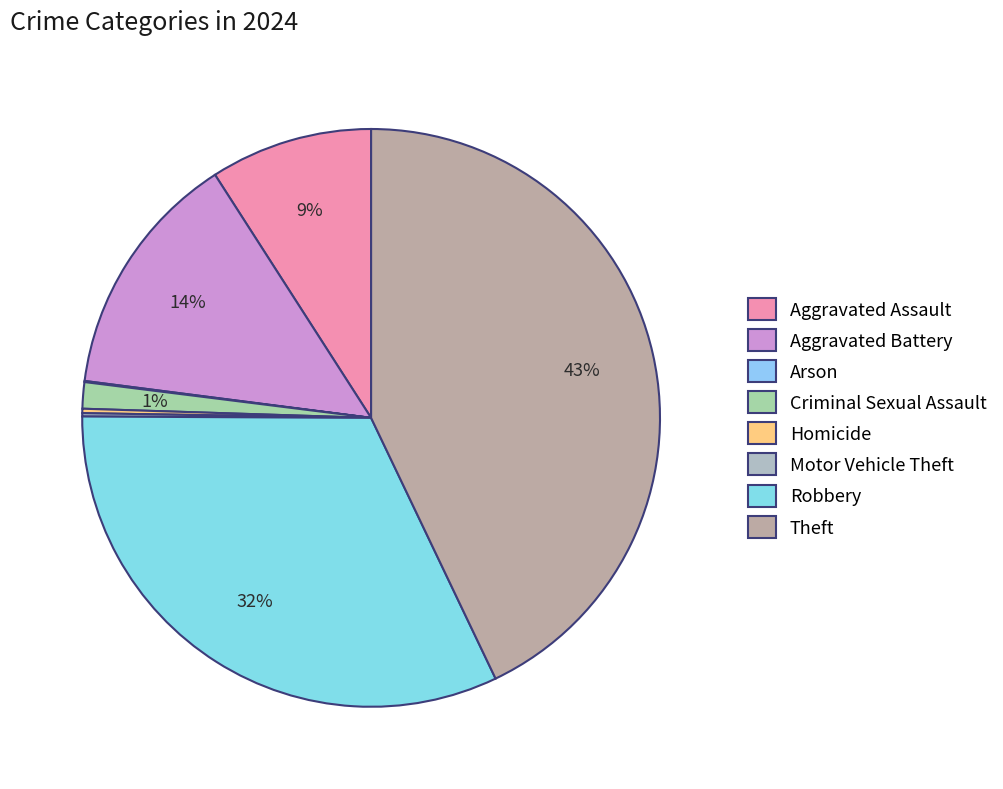

The Theft slice represents 43% of the pie. True or false?

True